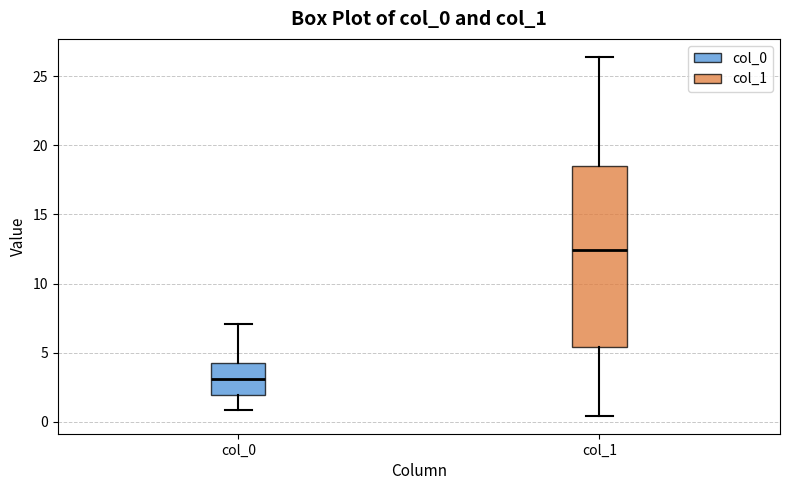

Reading left to right, read every box against the y-axis: the position of its median line, the range the box covers, and the ends of its whiskers. The values are not printed on the chart, so give them approximately, as read against the axis.

col_0: median 3.0, box 2.0 to 4.0, whiskers 1.0 to 7.0
col_1: median 12.5, box 5.5 to 18.5, whiskers 0.5 to 26.5